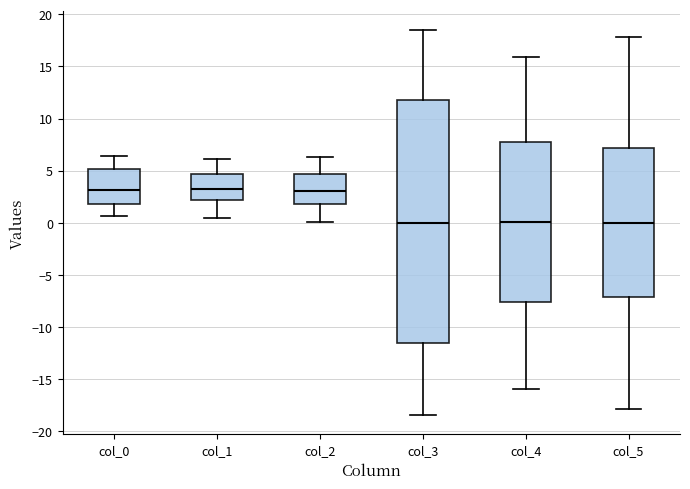

Reading left to right, read every box against the y-axis: the position of its median line, the range the box covers, and the ends of its whiskers. The values are not printed on the chart, so give them approximately, as read against the axis.

col_0: median 3.0, box 2.0 to 5.0, whiskers 0.5 to 6.5
col_1: median 3.0, box 2.0 to 4.5, whiskers 0.5 to 6.0
col_2: median 3.0, box 2.0 to 4.5, whiskers 0.0 to 6.5
col_3: median 0.0, box -11.5 to 12.0, whiskers -18.5 to 18.5
col_4: median 0.0, box -7.5 to 7.5, whiskers -16.0 to 16.0
col_5: median 0.0, box -7.0 to 7.0, whiskers -18.0 to 18.0